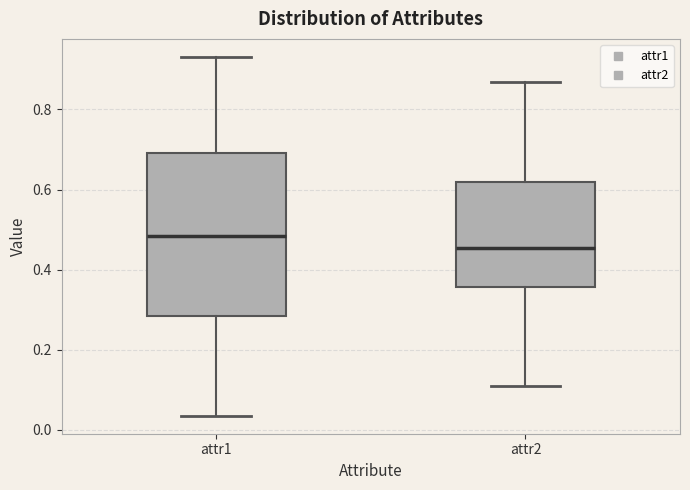

Comparing the boxes themselves (not the whiskers), which one is the tallest?

attr1